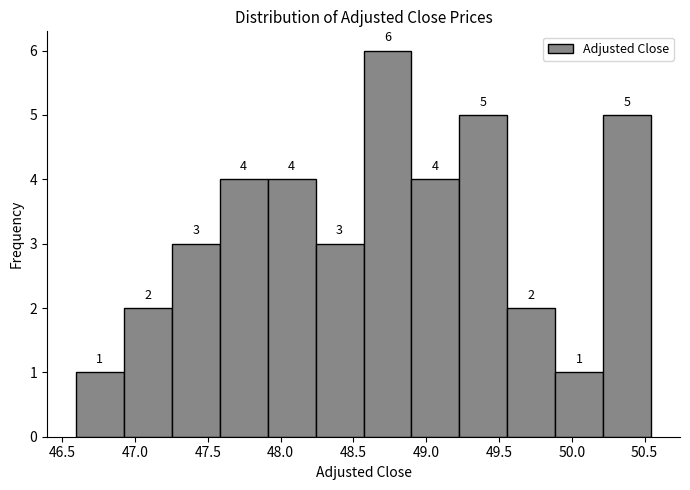

Over which range of the x-axis is the bar tallest?

48.55 to 48.90